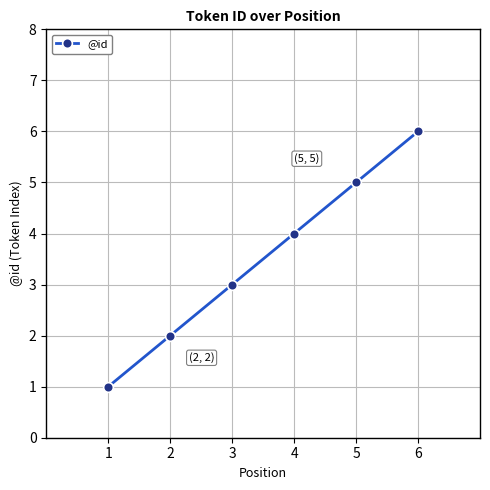

How many values are between 2 and 5?

4